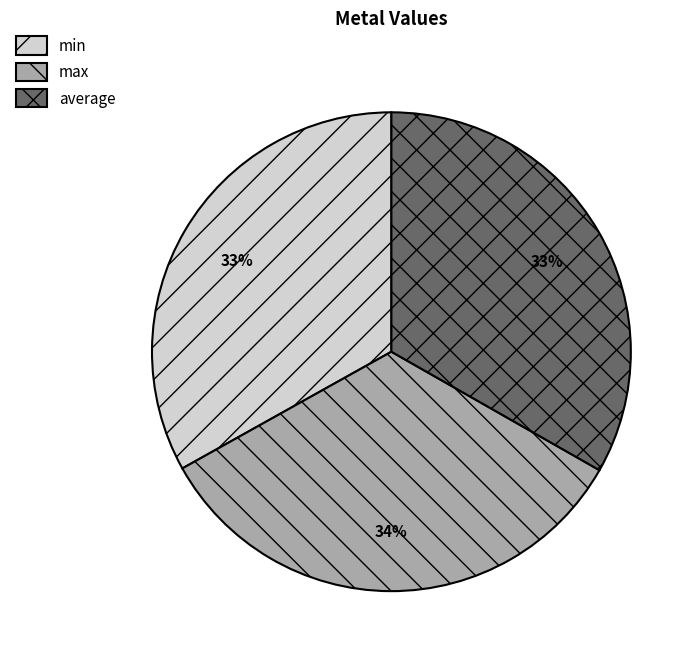

Count the number of slices in the pie.

3